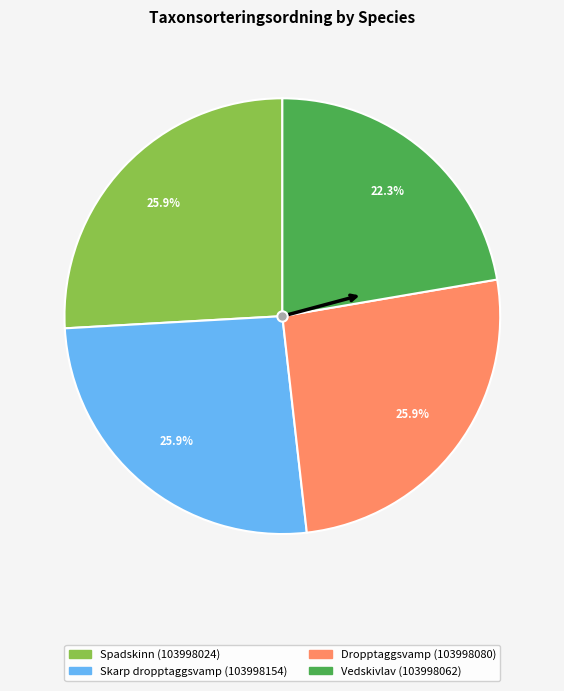

Which slice is the smallest?

Vedskivlav (103998062)